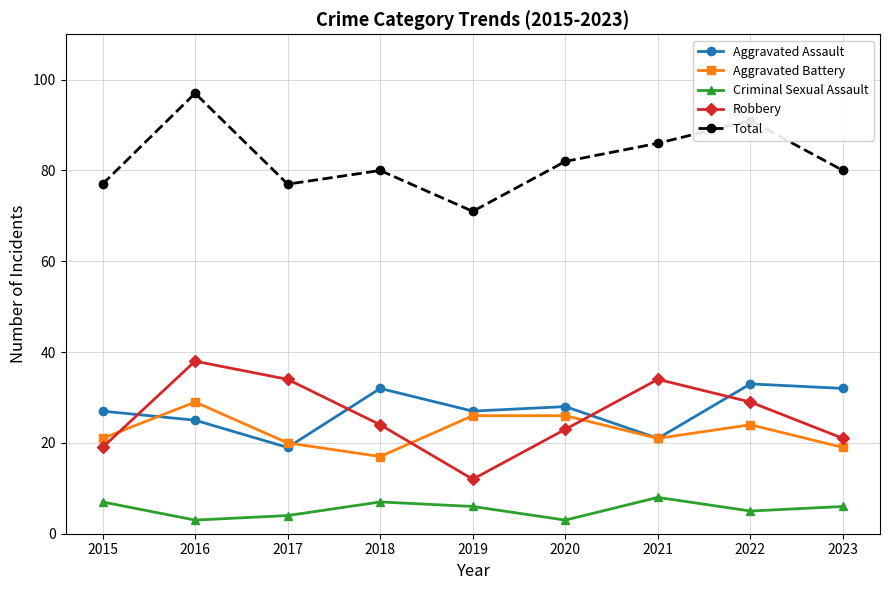

Which category has the highest value in the Criminal Sexual Assault series?

2021